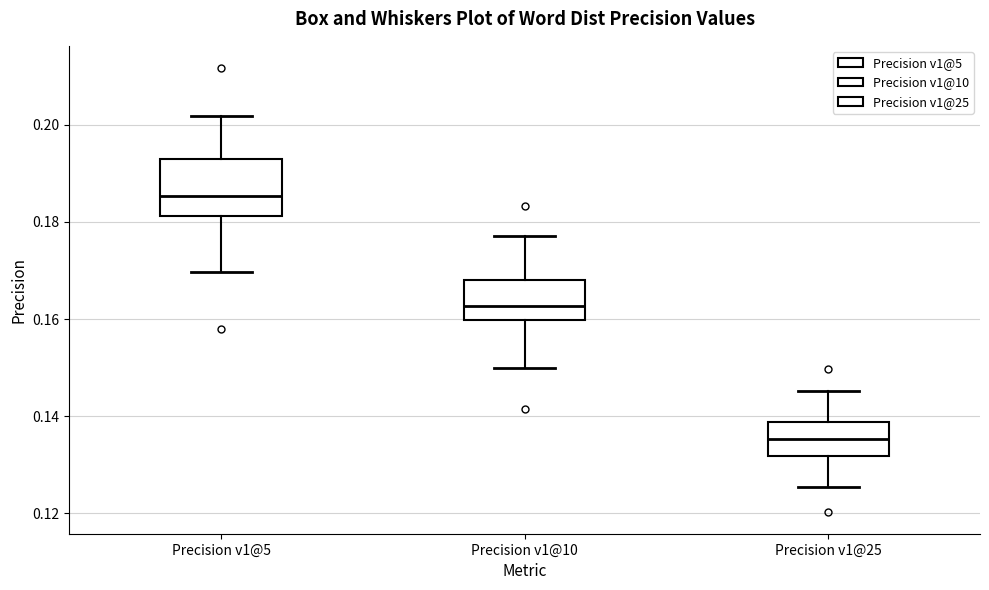

Reading left to right, read every box against the y-axis: the position of its median line, the range the box covers, and the ends of its whiskers. The values are not printed on the chart, so give them approximately, as read against the axis.

Precision v1@5: median 0.186, box 0.182 to 0.192, whiskers 0.170 to 0.202
Precision v1@10: median 0.162, box 0.160 to 0.168, whiskers 0.150 to 0.178
Precision v1@25: median 0.136, box 0.132 to 0.138, whiskers 0.126 to 0.146